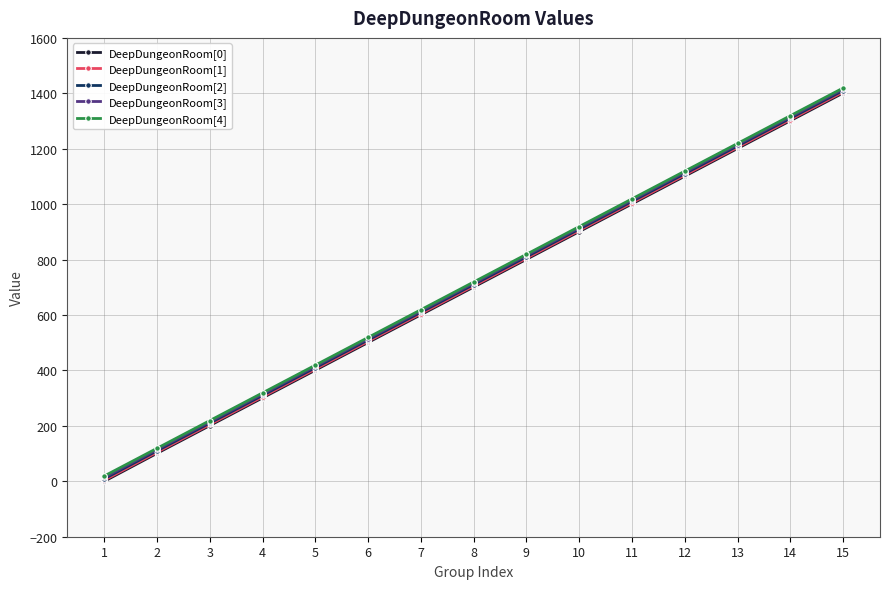

True or false: DeepDungeonRoom[3] and DeepDungeonRoom[4] cross at least once.

False